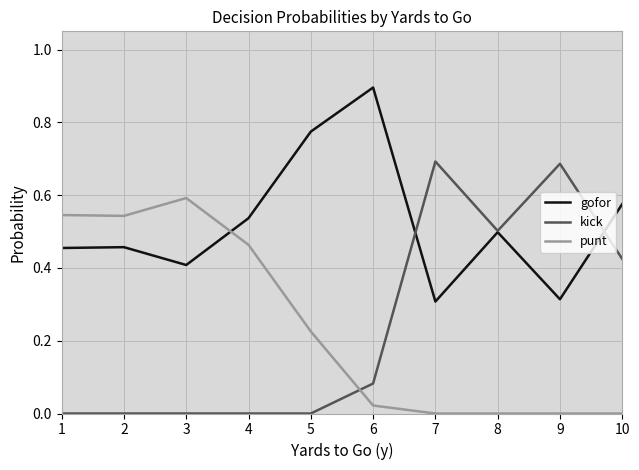

What are all the series names shown in the legend?

gofor, kick, punt